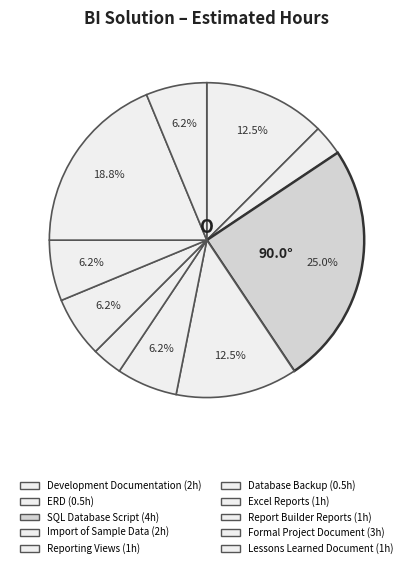

True or false: Database Backup accounts for 3% of the total.

True